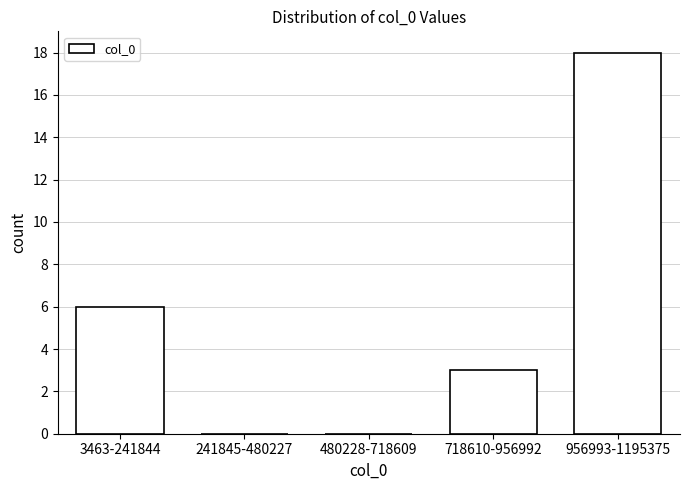

Reading left to right, transcribe all the data shown in this chart.

3463-241844=6	241845-480227=0	480228-718609=0	718610-956992=3	956993-1195375=18